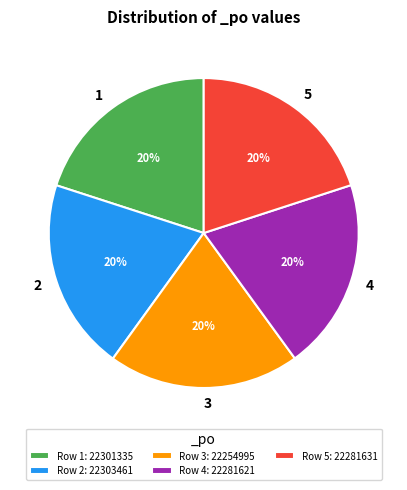

Is the sum of 3 and 2 greater than half?

No